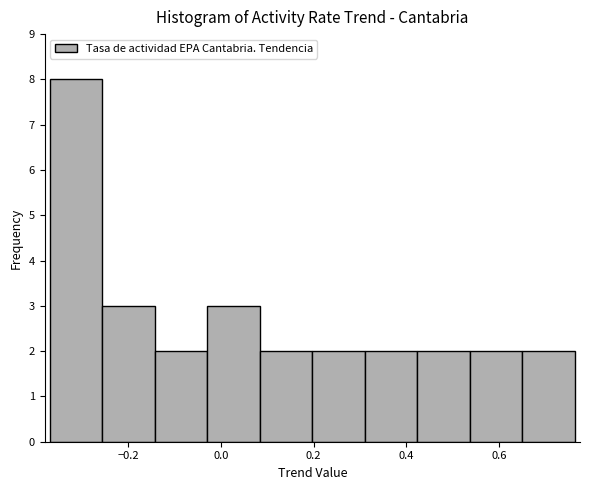

Which range on the x-axis has the tallest bar?

-0.36 to -0.26